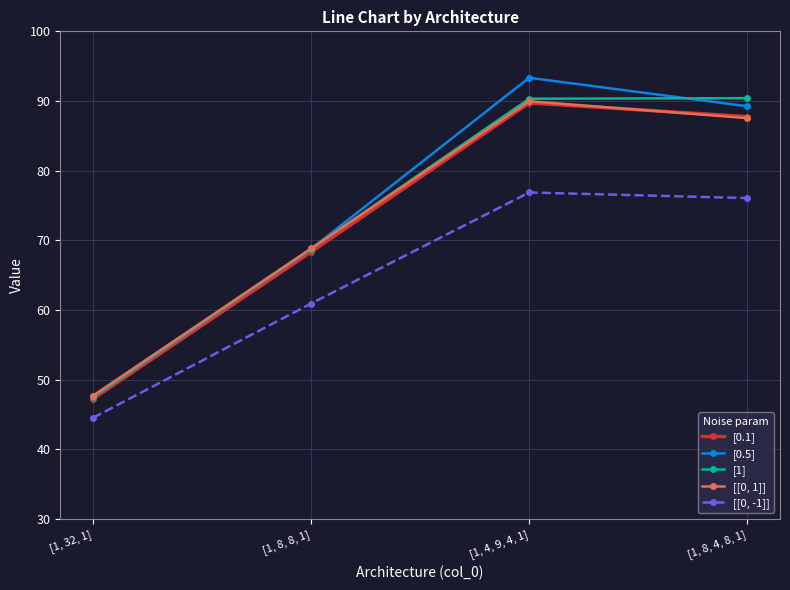

How many data points in [[0, 1]] are less than 87?

2